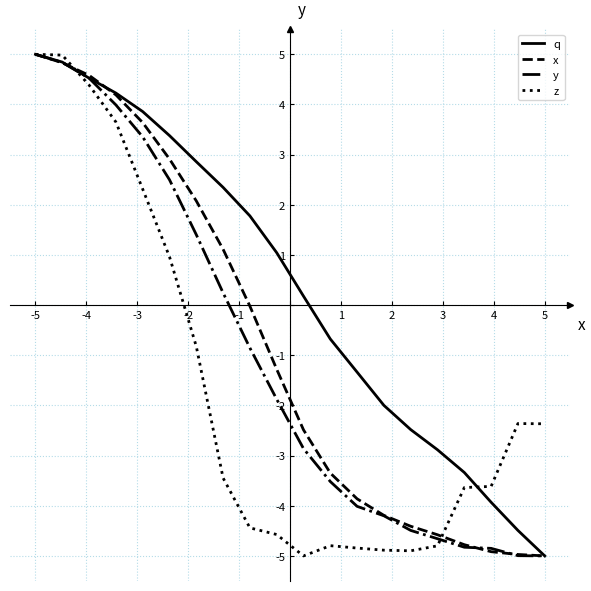

What is the smallest value displayed?

-5.0